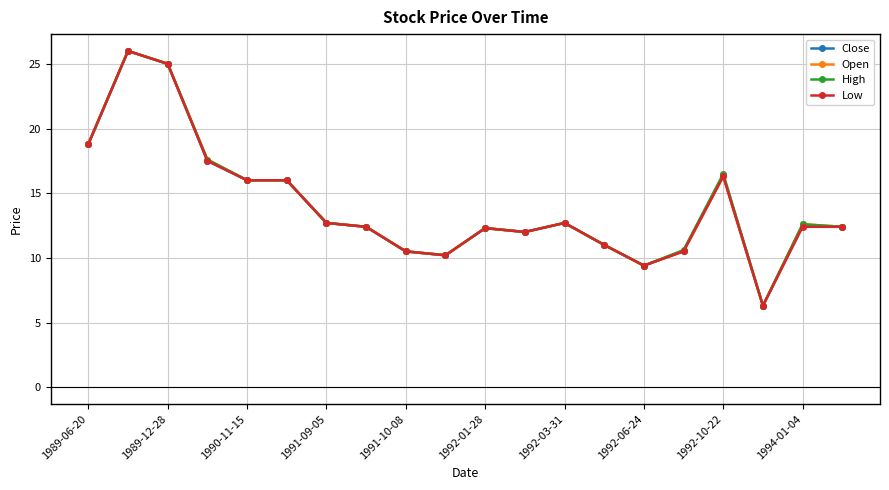

What are all the series names shown in the legend?

Close, Open, High, Low